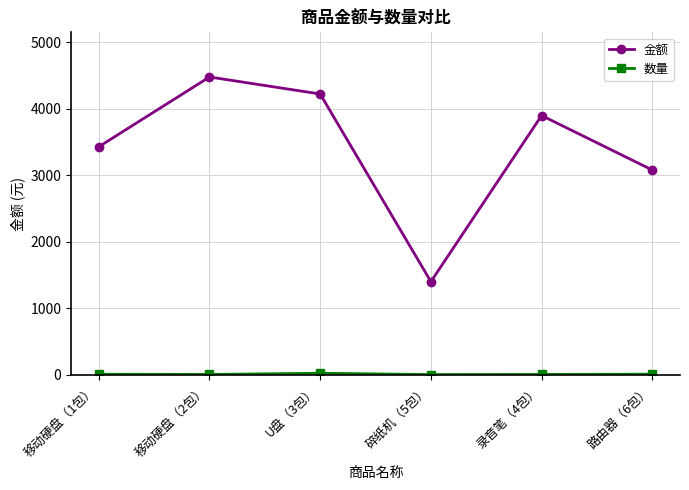

At which label does 金额 reach its minimum?

碎纸机（5包）